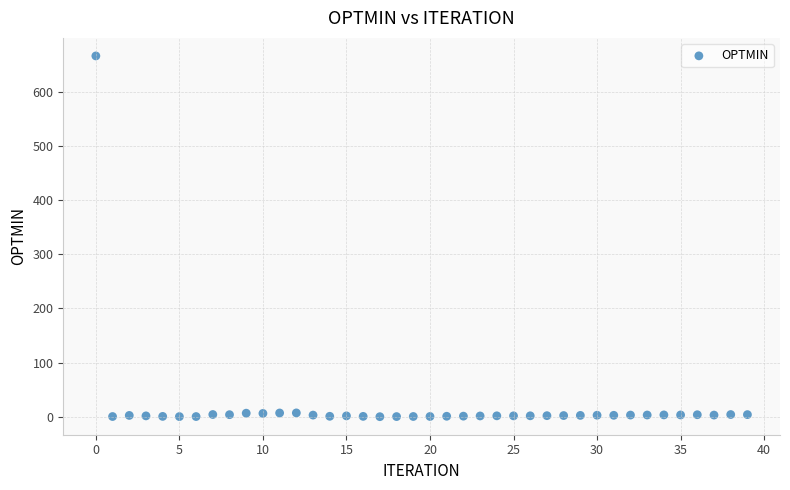

What is the range of Y values (max minus min)?

665.9